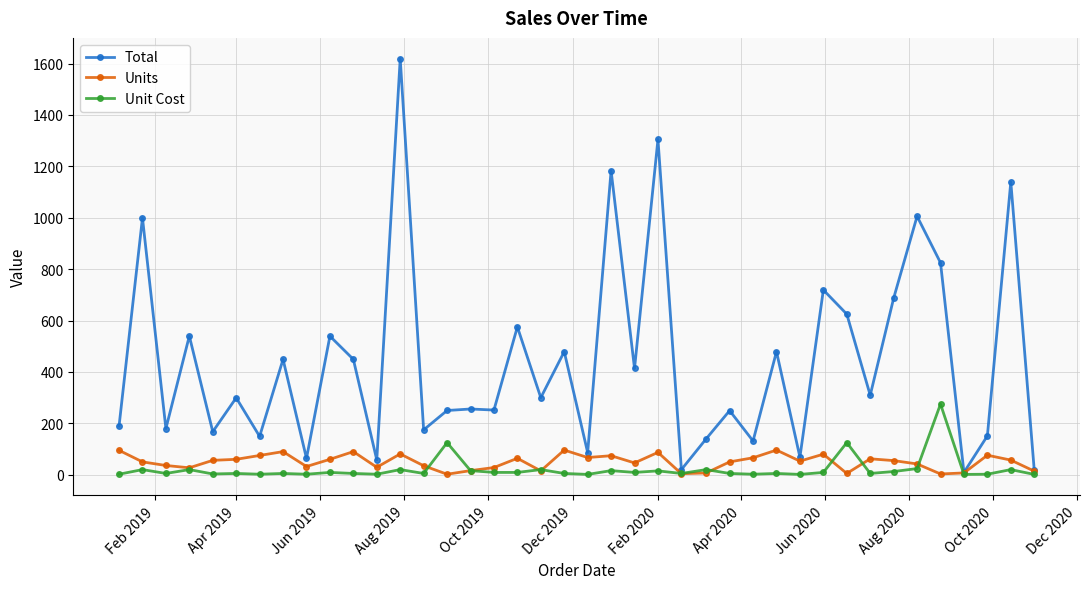

At how many categories does at least one series exceed 1359?

1